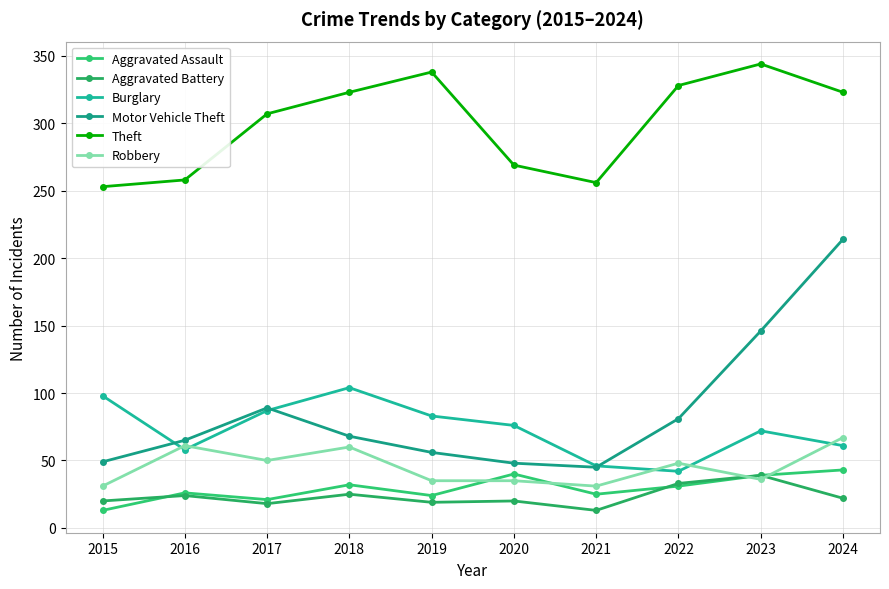

At 2023, list the series in order from largest to smallest.

Theft, Motor Vehicle Theft, Burglary, Aggravated Assault, Aggravated Battery, Robbery